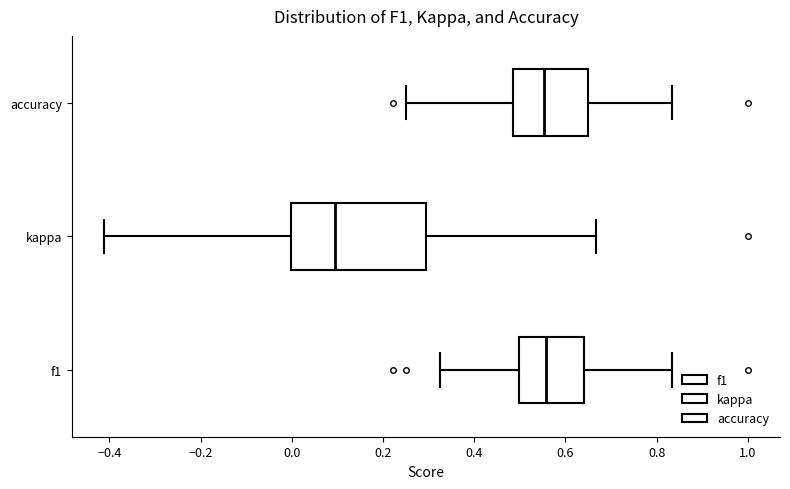

Comparing the boxes themselves (not the whiskers), which one is the widest?

kappa